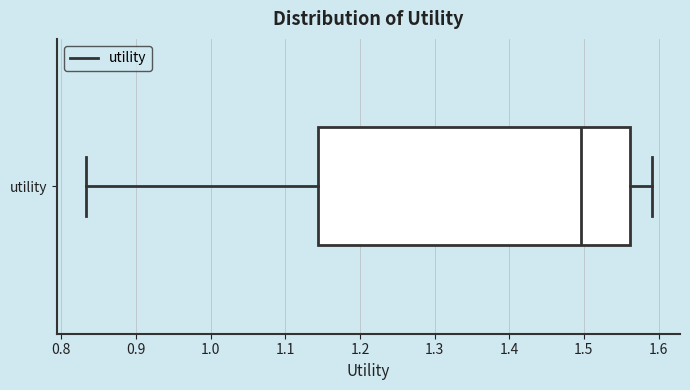

Read this box plot against the x-axis: the position of the median line, the range covered by the box, and the ends of both whiskers. The values are not printed on the chart, so give them approximately, as read against the axis.

median 1.50, box 1.14 to 1.56, whiskers 0.83 to 1.59